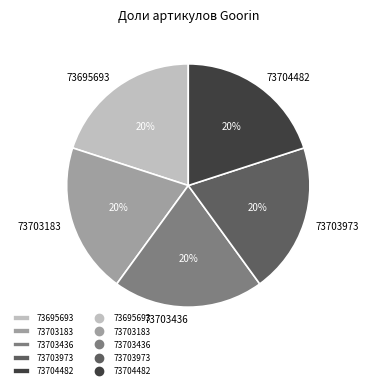

Does 73695693 represent more than half of the total?

No